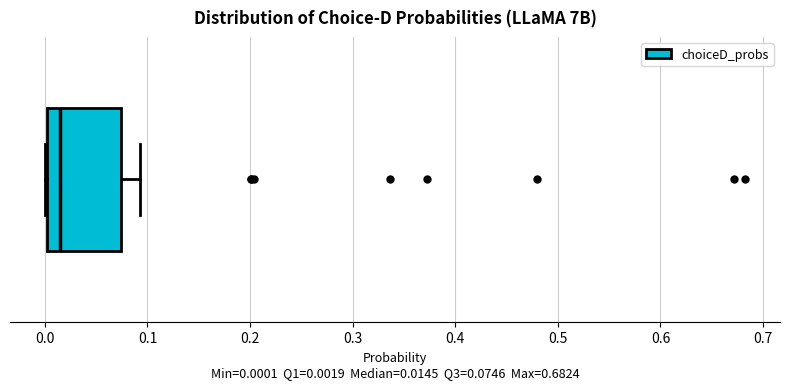

Where is the left edge of the box on the x-axis? The values are not printed on the chart, so give them approximately, as read against the axis.

0.00